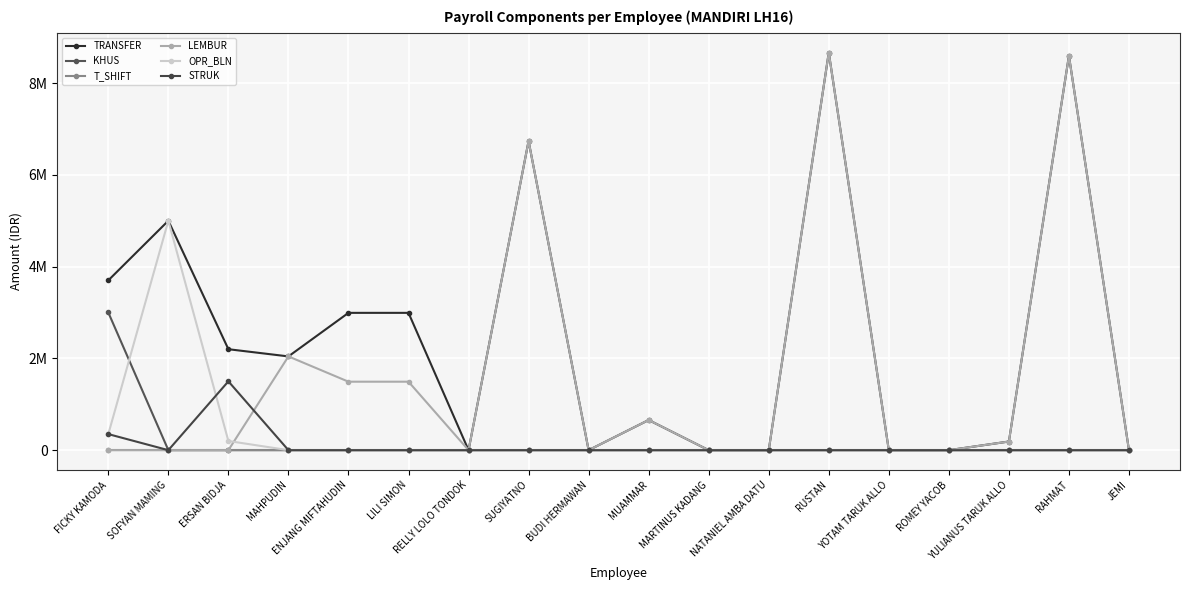

Is this an area chart (filled region under the line)?

No